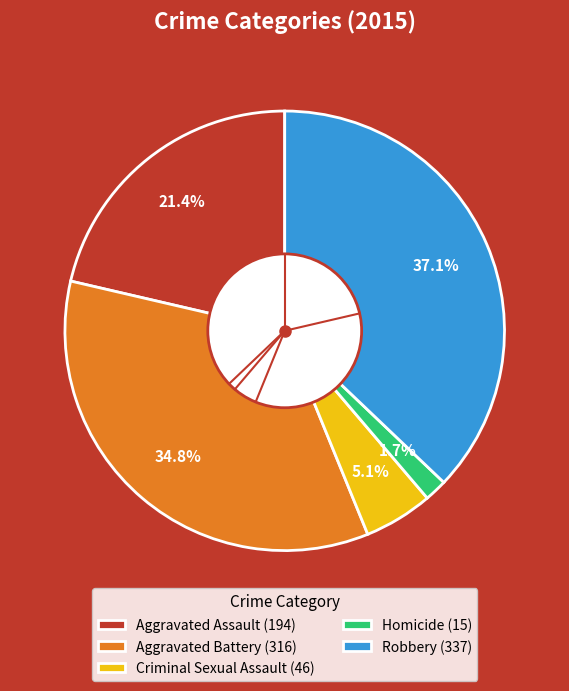

What percentage is the Aggravated Battery slice, to the nearest percent?

35%